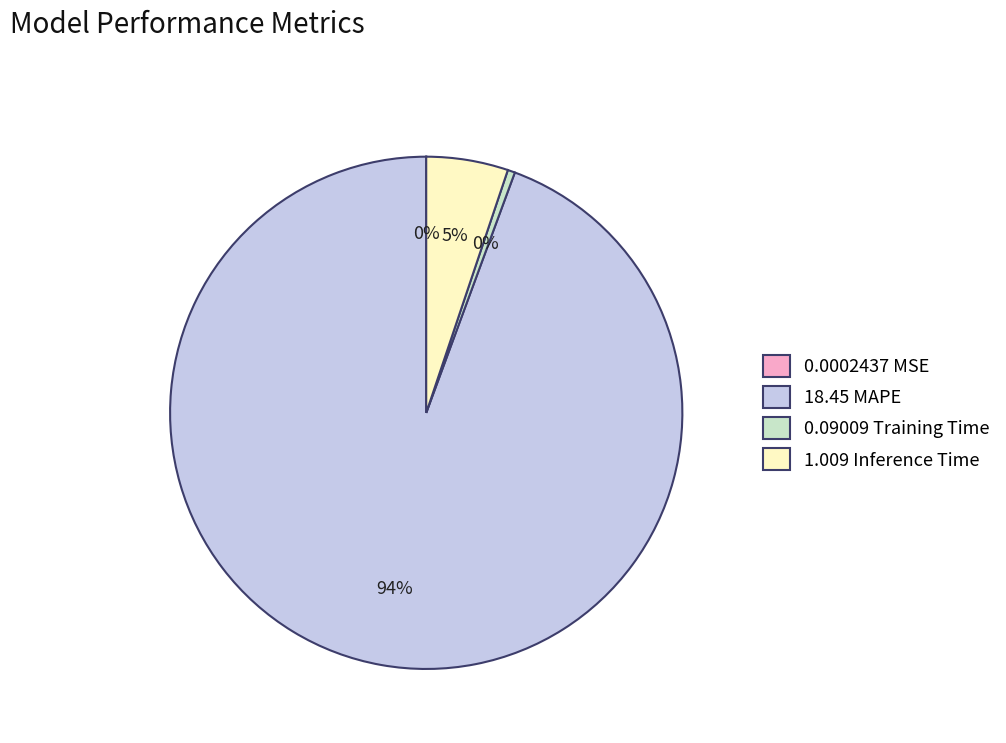

Is there any slice that represents more than half of the pie?

Yes